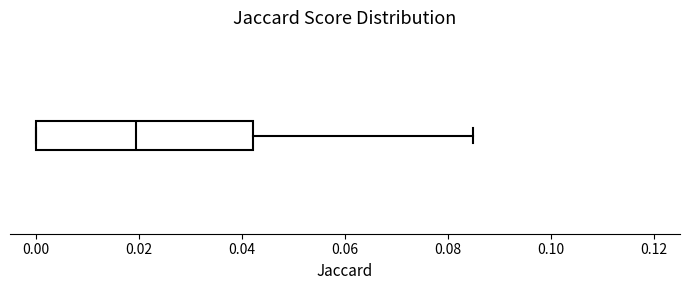

Transcribe this box plot: give where the median line is, the range the box spans, and where the two whiskers end, as read against the x-axis. The values are not printed on the chart, so give them approximately, as read against the axis.

median 0.020, box 0.000 to 0.042, whiskers 0.000 to 0.084